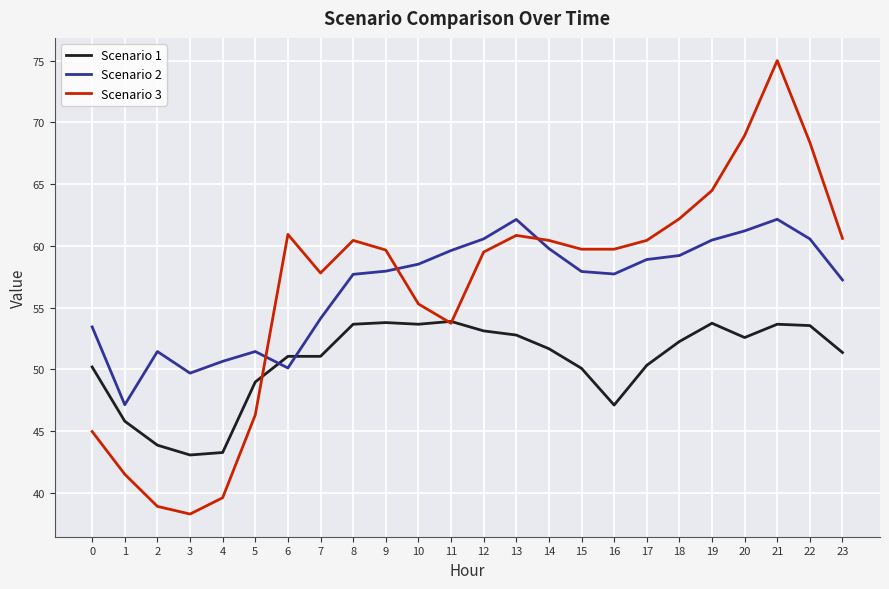

Which series changed the most between 15 and 22?

Scenario 3